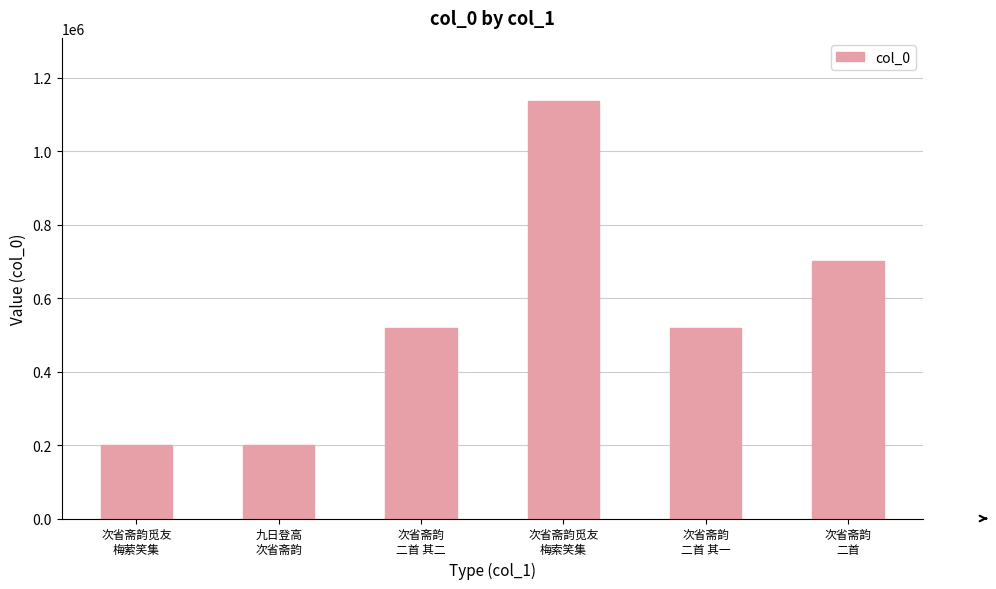

How many bars are there in total?

6